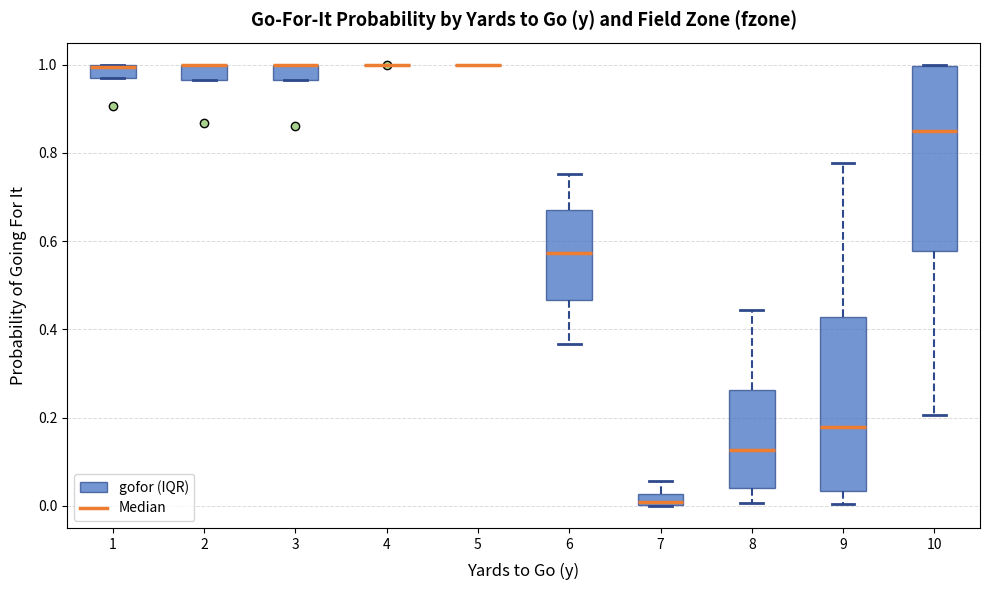

Which box is the tallest, from its lower edge to its upper edge?

10